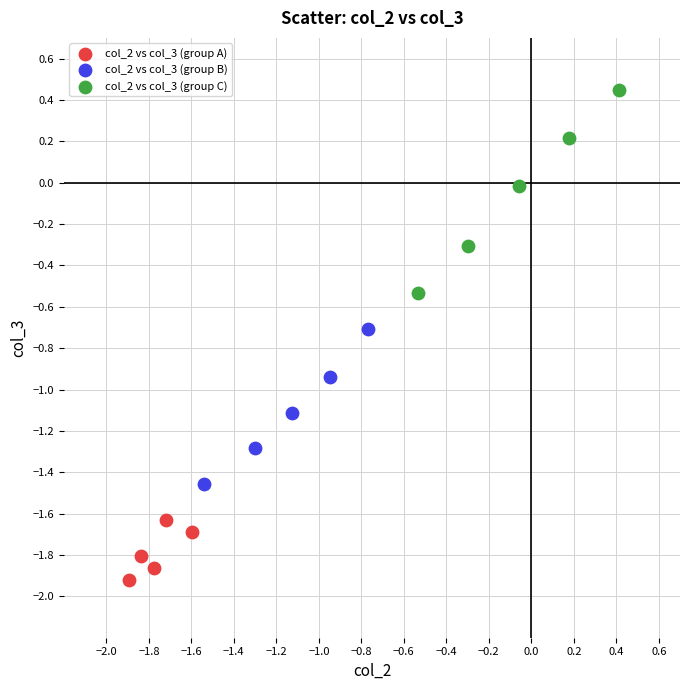

Which series reaches the minimum Y coordinate?

col_2 vs col_3 (group A)